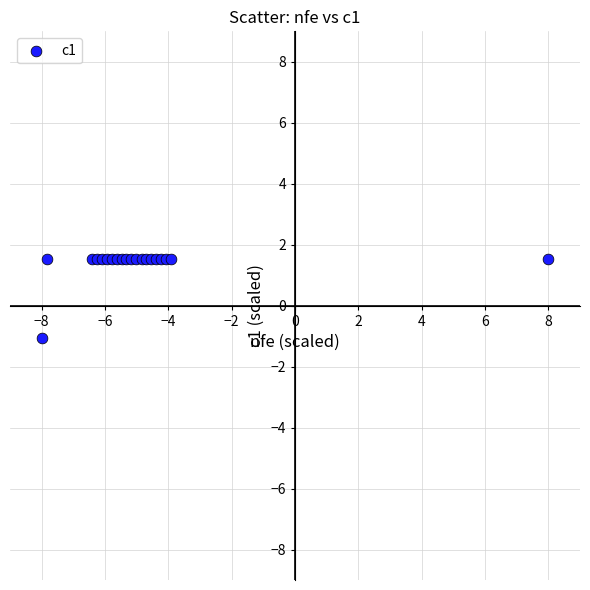

What Y value in the scatter plot is closest to 0?

-1.1